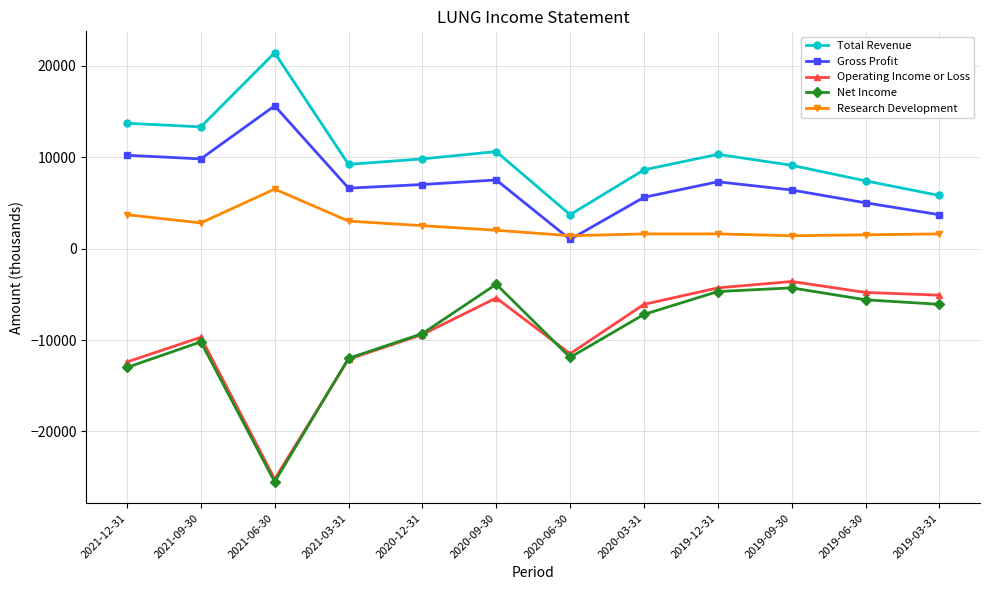

Which category has the lowest value in the Net Income series?

2021-06-30